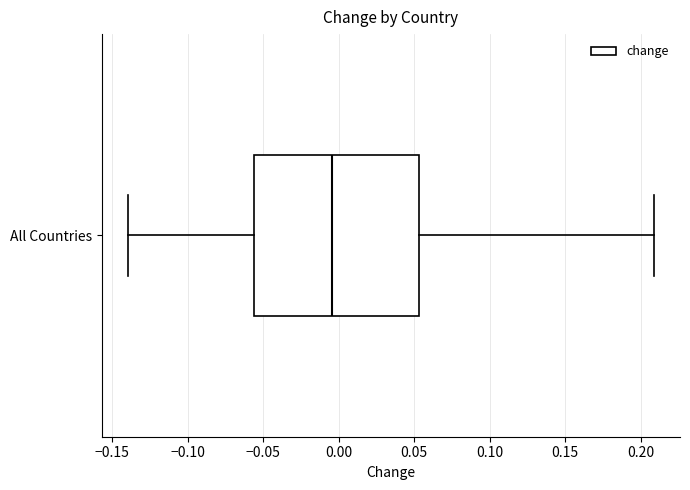

Transcribe this box plot: give where the median line is, the range the box spans, and where the two whiskers end, as read against the x-axis. The values are not printed on the chart, so give them approximately, as read against the axis.

median -0.005, box -0.055 to 0.055, whiskers -0.140 to 0.210